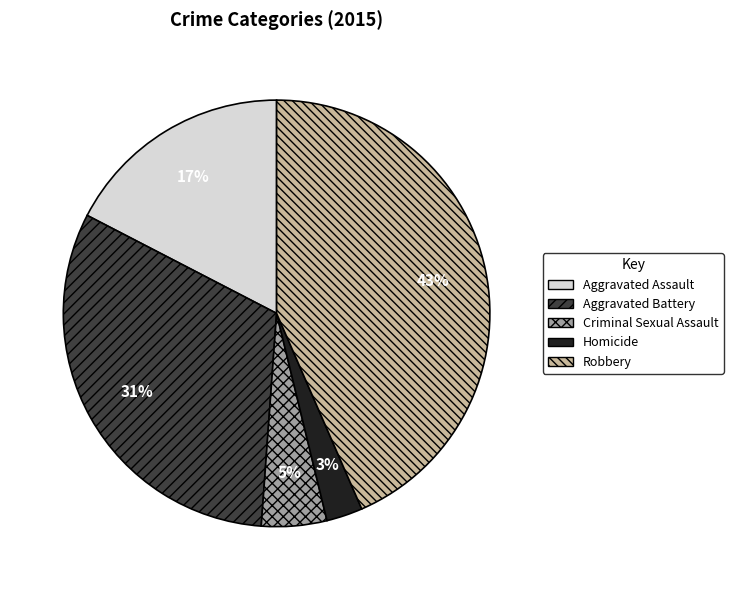

Is there a majority slice in this chart?

No